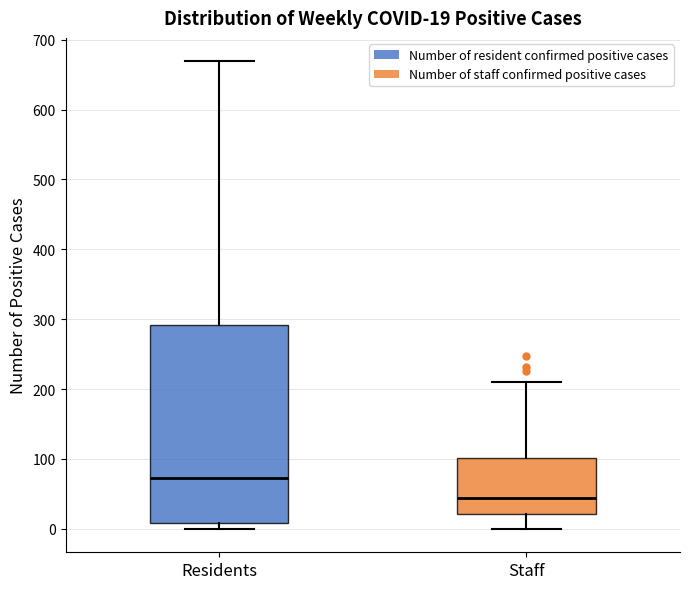

Comparing the boxes themselves (not the whiskers), which one is the tallest?

Residents